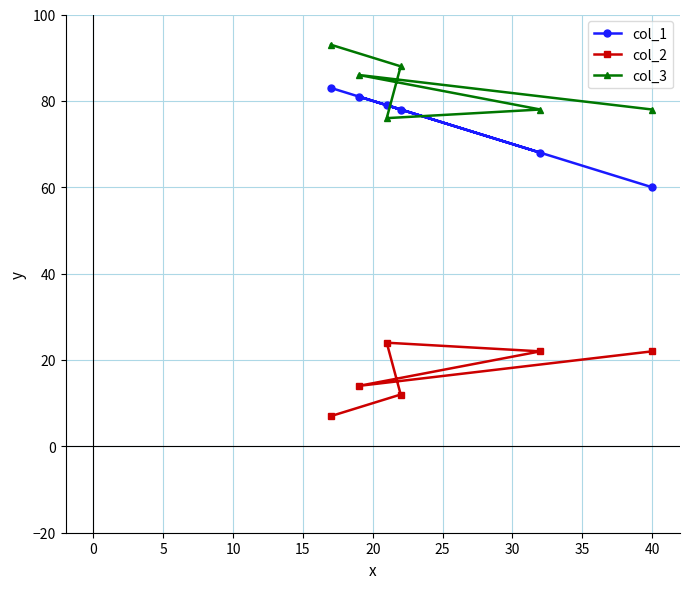

What is the greatest value displayed?

93